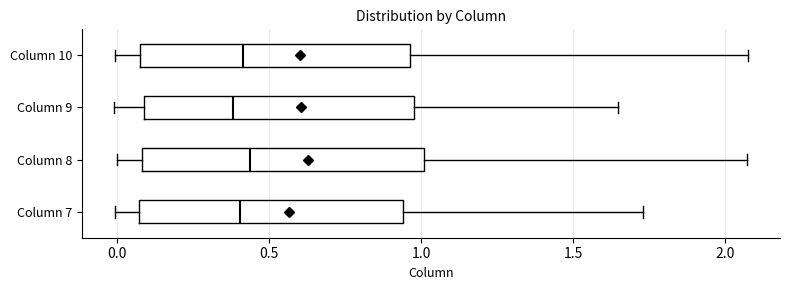

Reading bottom to top, transcribe this box plot: for each box, give where its median line is, the range the box spans, and where its two whiskers end, as read against the x-axis. The values are not printed on the chart, so give them approximately, as read against the axis.

Column 7: median 0.40, box 0.05 to 0.95, whiskers 0.00 to 1.75
Column 8: median 0.45, box 0.10 to 1.00, whiskers 0.00 to 2.05
Column 9: median 0.40, box 0.10 to 1.00, whiskers 0.00 to 1.65
Column 10: median 0.40, box 0.05 to 0.95, whiskers 0.00 to 2.10